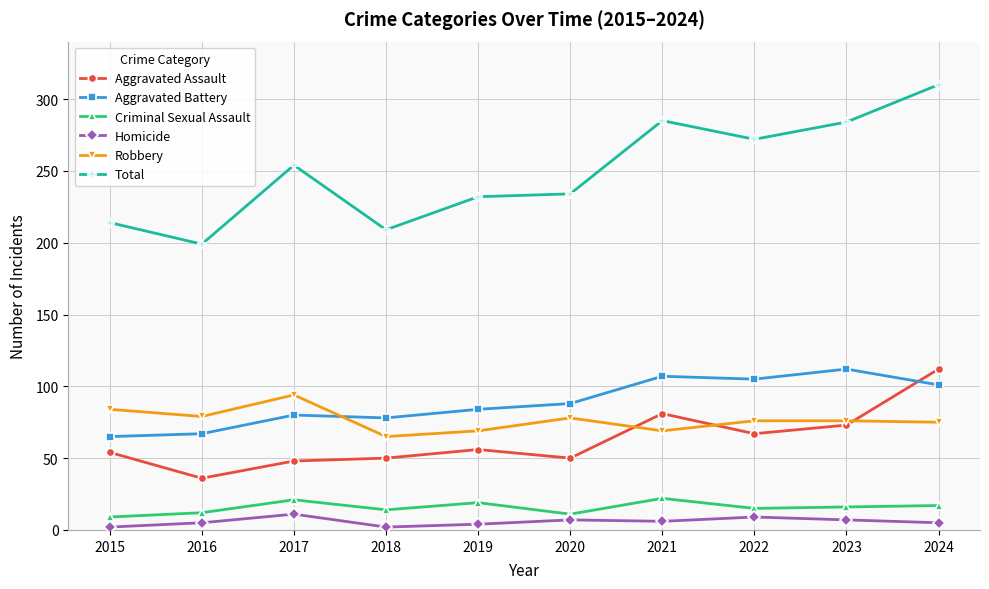

How many data points in Aggravated Assault are less than 56?

5